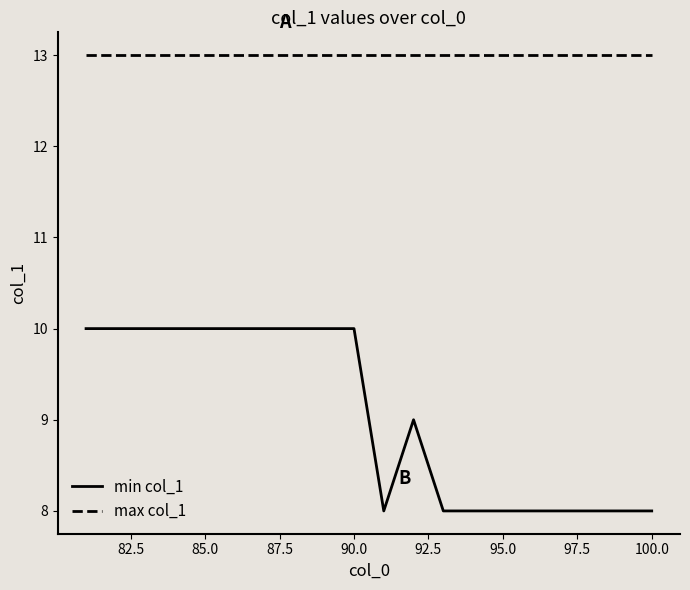

Rank the series by their maximum value, from lowest to highest.

min col_1, max col_1